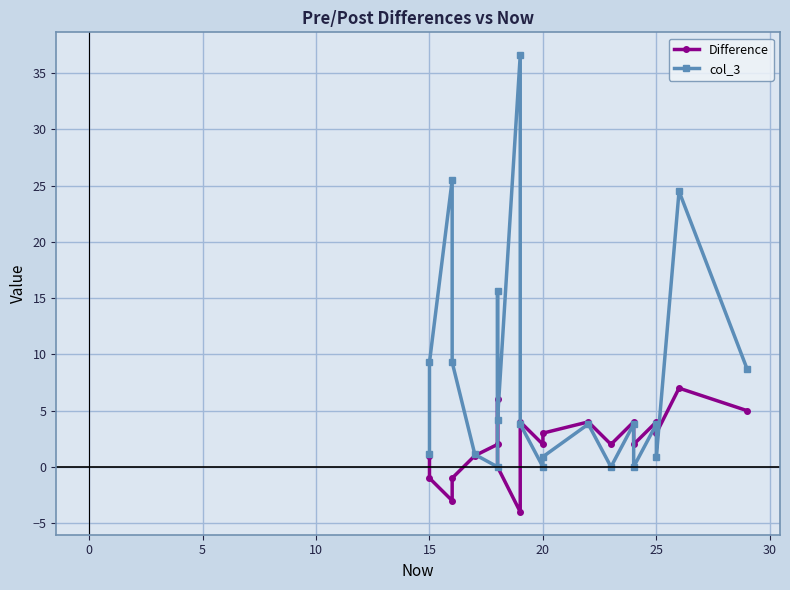

Reading left to right, extract all data points from this chart.

Difference: 1.0	-1.0	-3.0	-1.0	1.0	2.0	6.0	0.0	-4.0	4.0	2.0	3.0	4.0	2.0	4.0	2.0	4.0	3.0	7.0	5.0
col_3: 1.1	9.3	25.5	9.3	1.1	0.0	15.6	4.2	36.6	3.8	0.0	0.9	3.8	0.0	3.8	0.0	3.8	0.9	24.5	8.7